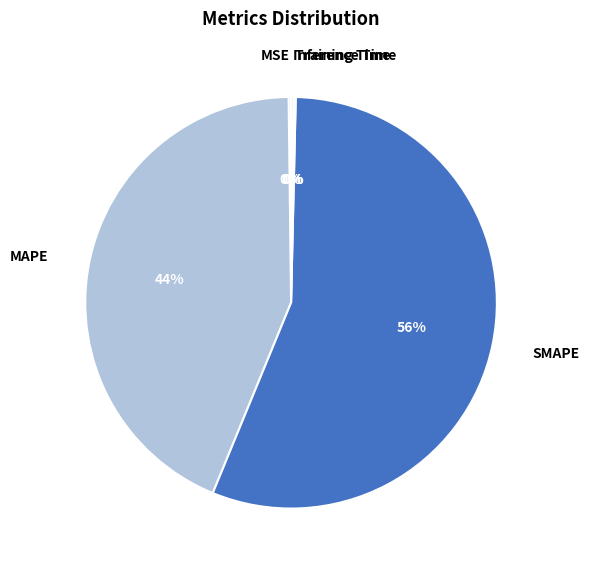

Which slice is the largest?

SMAPE